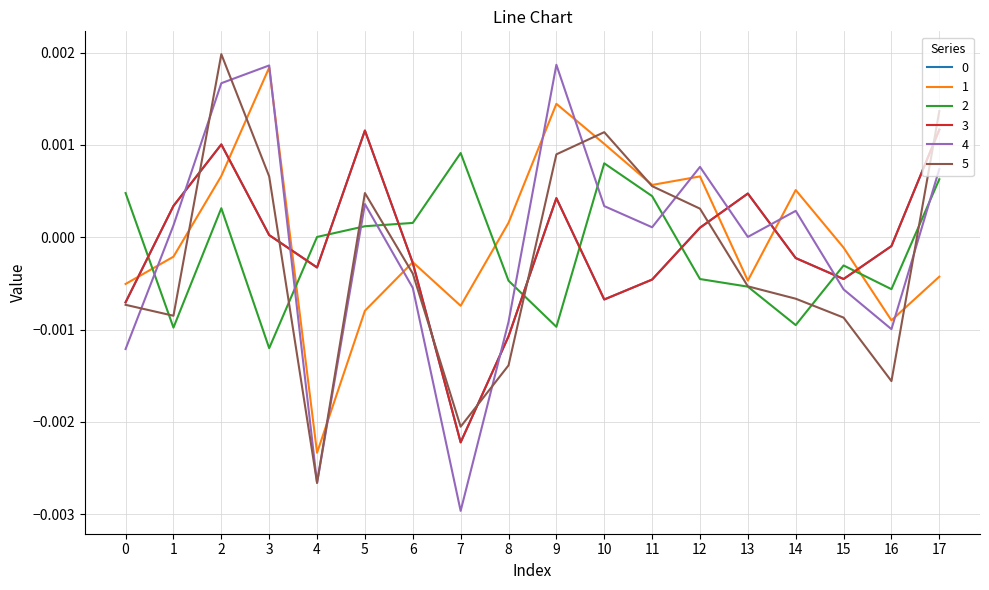

True or false: 0 has more than 0 points higher than both neighbors.

True